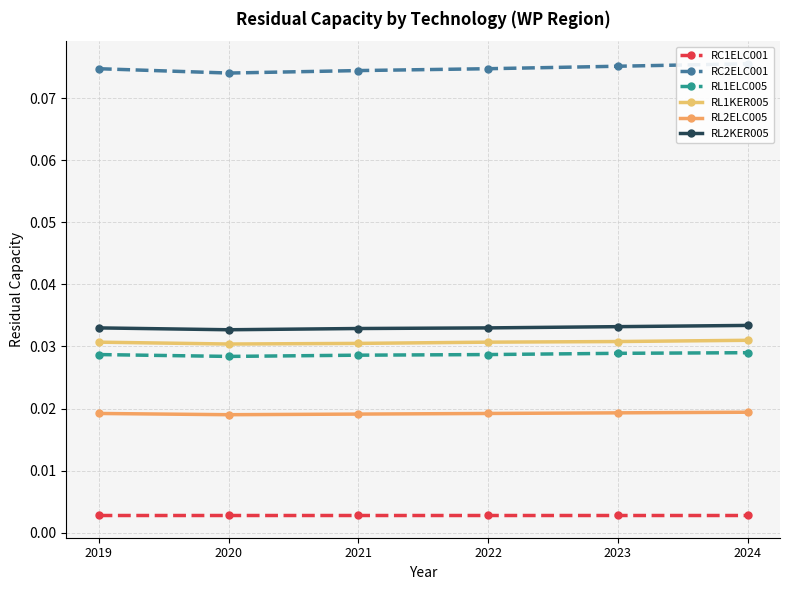

Which category has the highest value in the RL2KER005 series?

2024